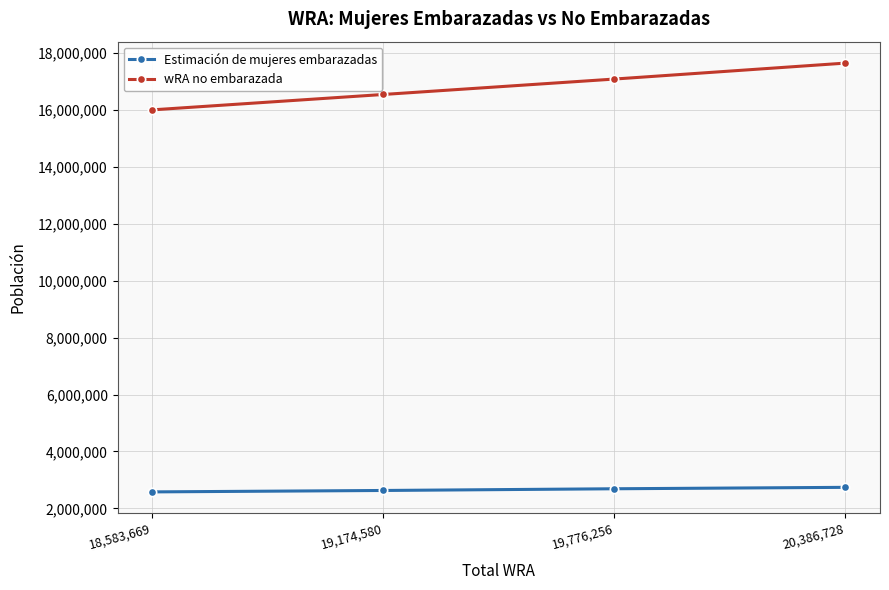

What is the minimum value for wRA no embarazada?

16003669